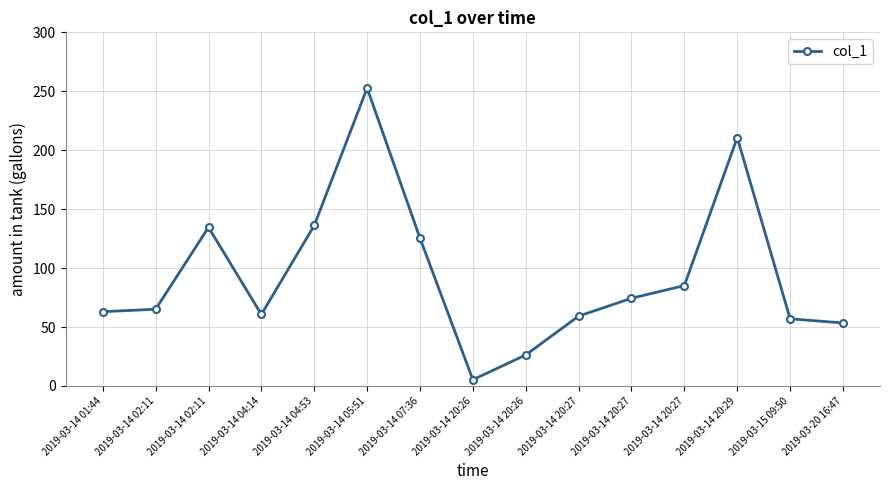

Is it true that the value at 2019-03-14 05:51 is 420.4?

False